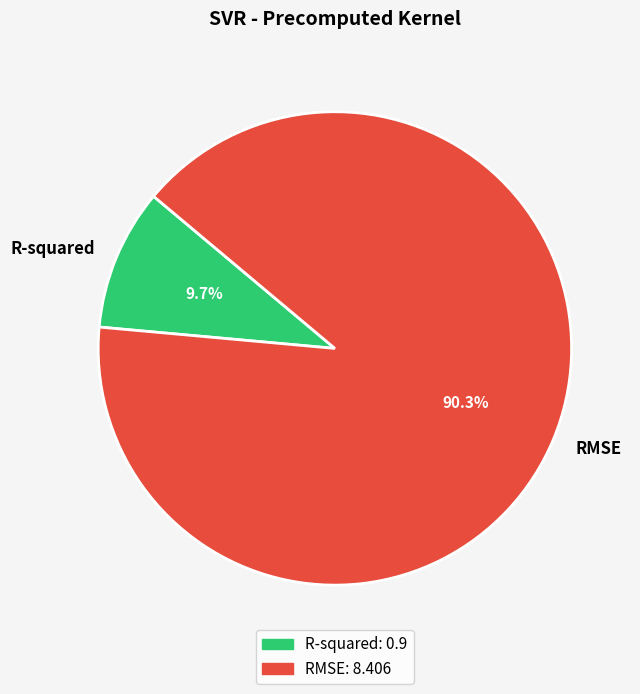

What is the total percentage of RMSE and R-squared?

100.0%